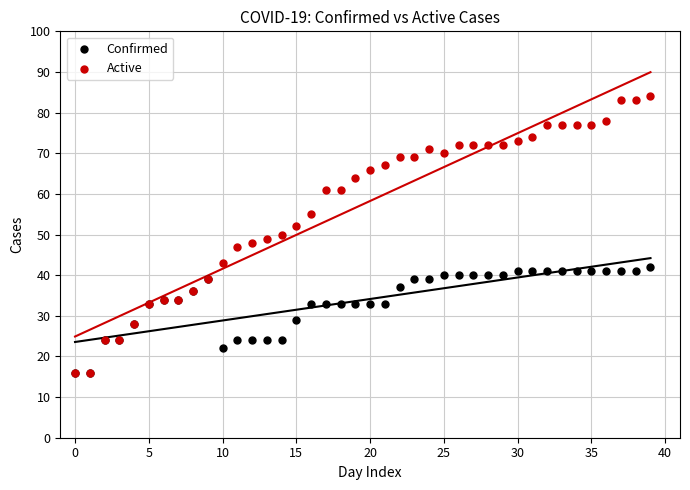

Which series reaches the maximum Y coordinate?

Active